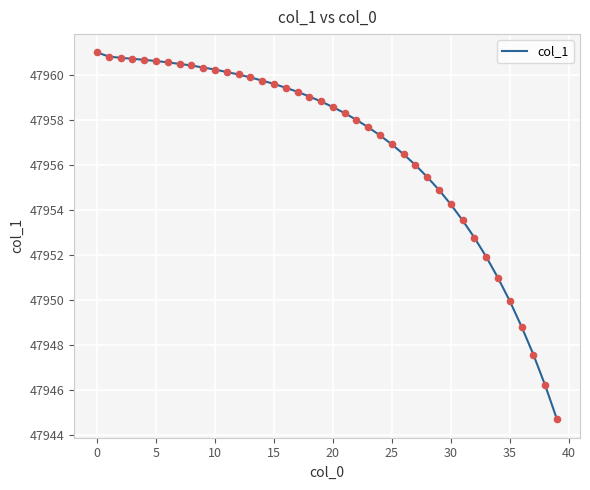

What is the maximum value shown in the chart?

47961.0